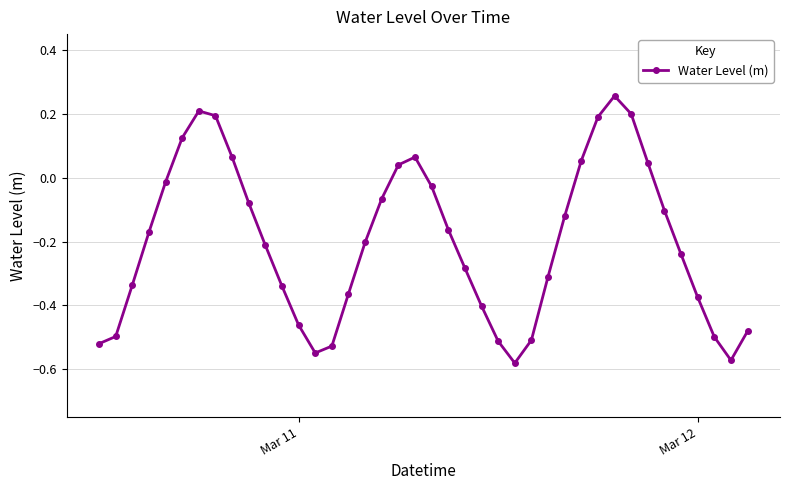

What is the value of the 8th point from the left?

0.2